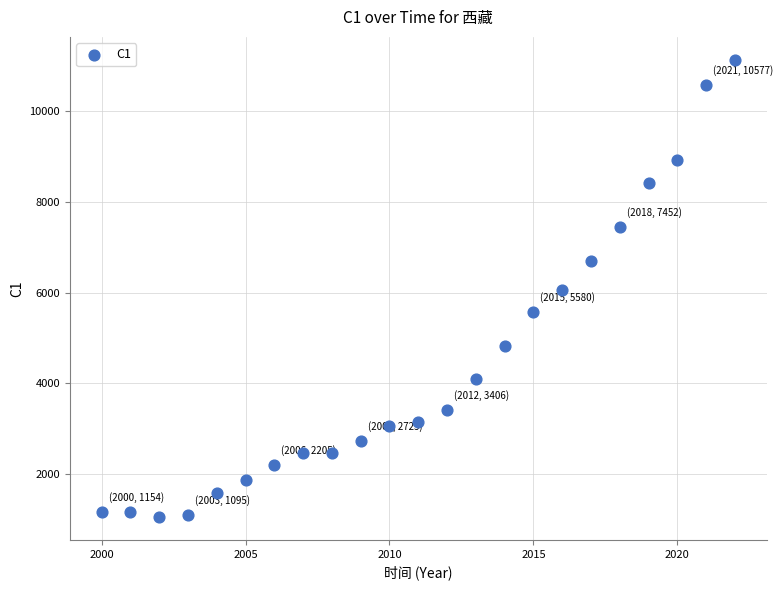

What is the range of X values (max minus min)?

22.0